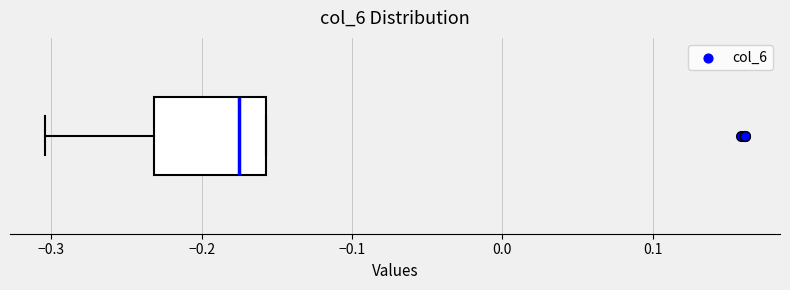

Where is the left edge of the box on the x-axis? The values are not printed on the chart, so give them approximately, as read against the axis.

-0.23